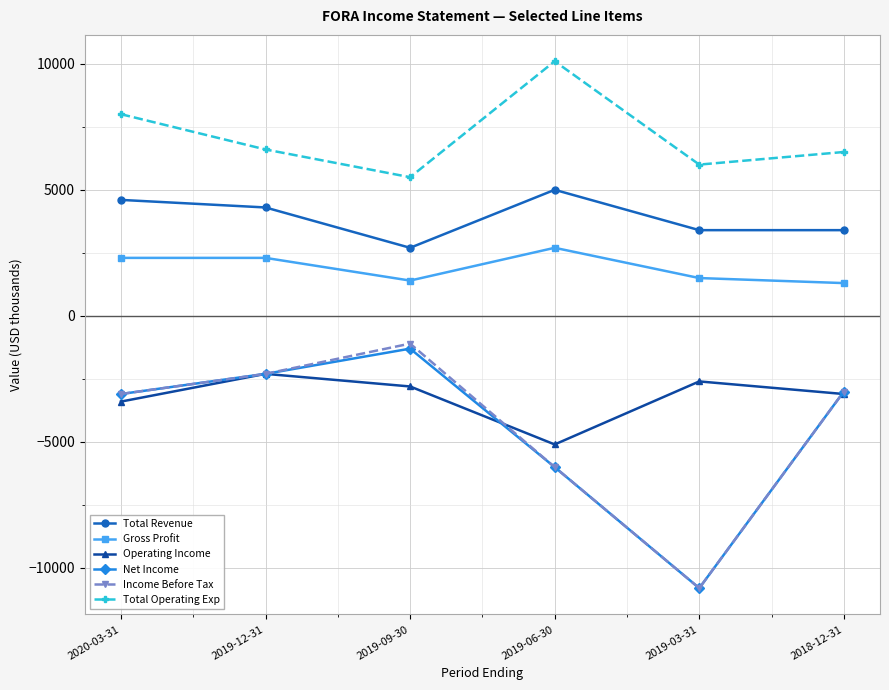

What is the spread (max minus min) of values at 2020-03-31?

11400